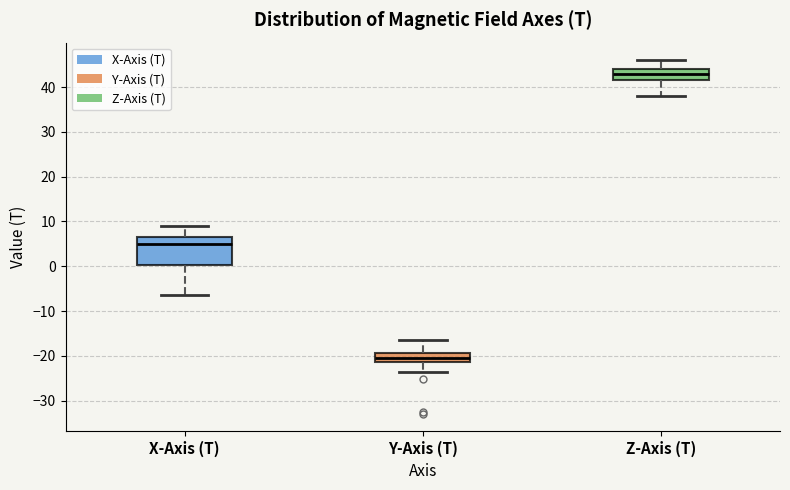

Which box is the tallest, from its lower edge to its upper edge?

X-Axis (T)